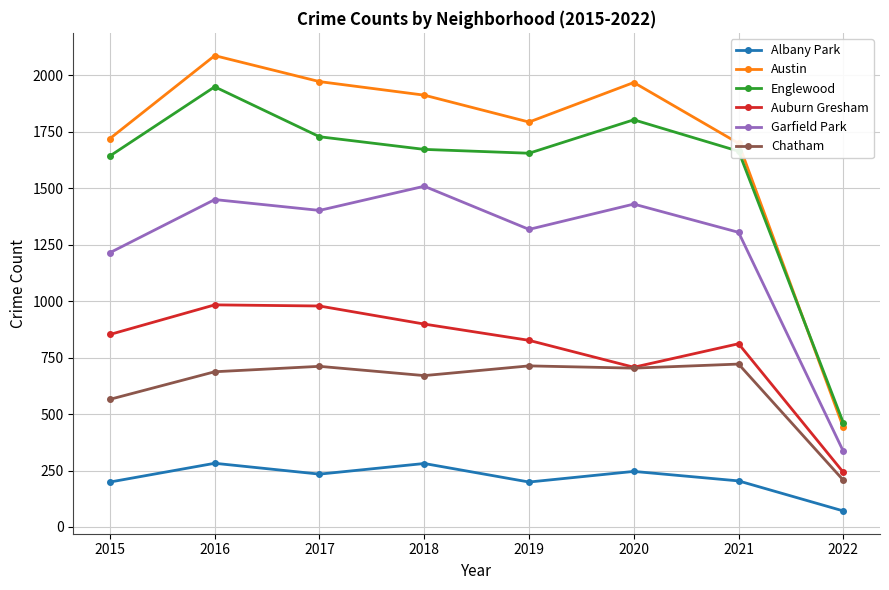

Rank the series by their maximum value, from lowest to highest.

Albany Park, Chatham, Auburn Gresham, Garfield Park, Englewood, Austin